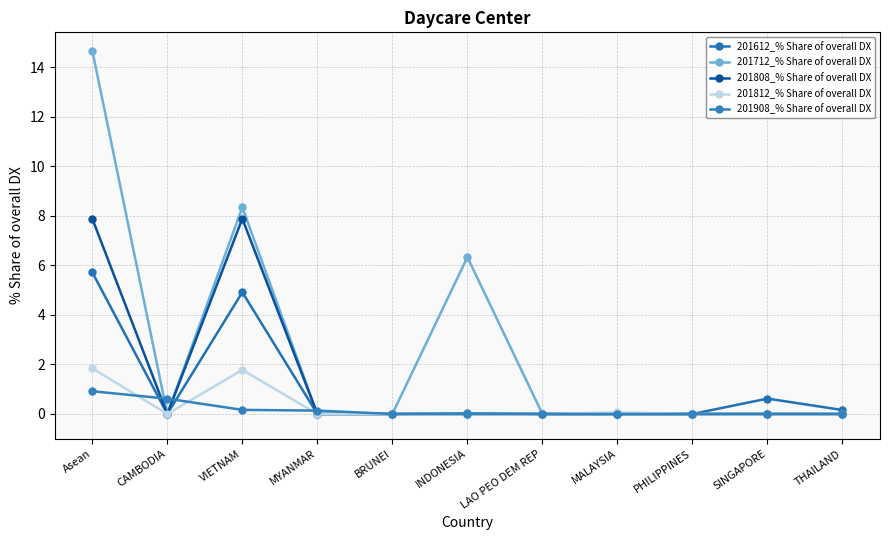

The value of 201612_% Share of overall DX at MYANMAR is 0.0. True or false?

True